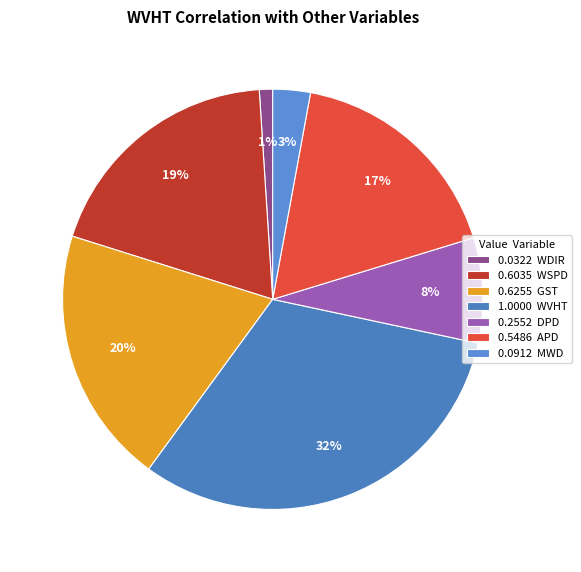

Rank the categories by value from highest to lowest.

1.0000 WVHT, 0.6255 GST, 0.6035 WSPD, 0.5486 APD, 0.2552 DPD, 0.0912 MWD, 0.0322 WDIR